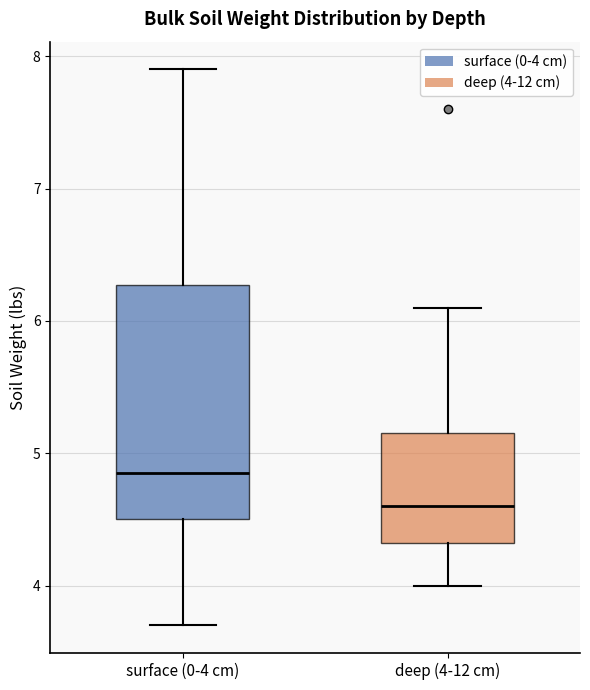

Where is the upper edge of the box for surface (0-4 cm) on the y-axis? The values are not printed on the chart, so give them approximately, as read against the axis.

6.3